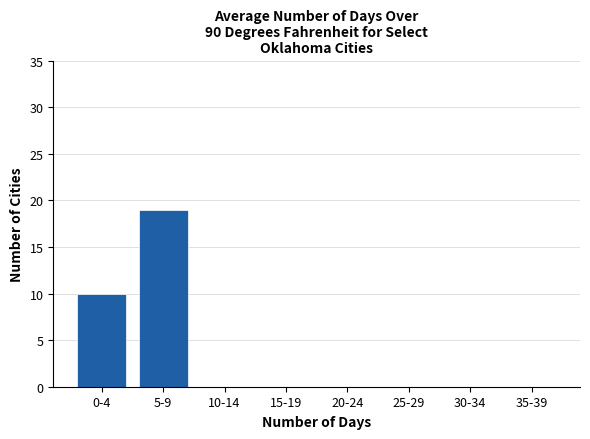

Reading right to left, what are all the values shown in this chart?

35-39=0	30-34=0	25-29=0	20-24=0	15-19=0	10-14=0	5-9=19	0-4=10